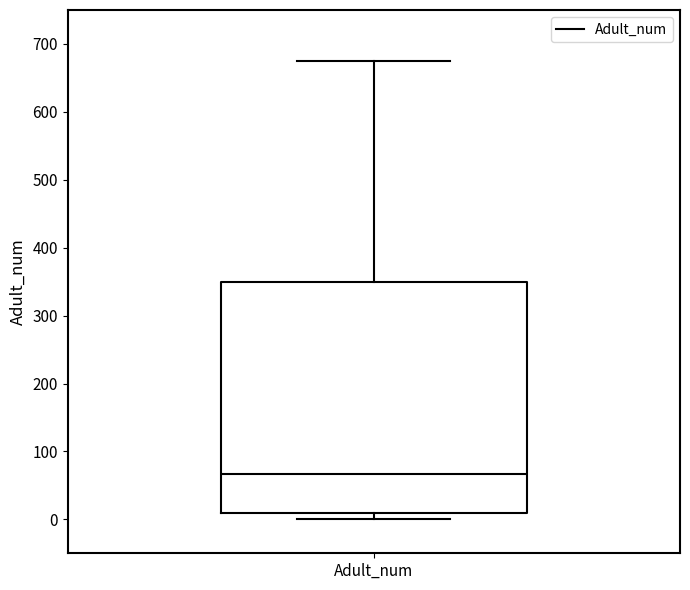

Read this box plot against the y-axis: the position of the median line, the range covered by the box, and the ends of both whiskers. The values are not printed on the chart, so give them approximately, as read against the axis.

median 70, box 10 to 350, whiskers 0 to 680